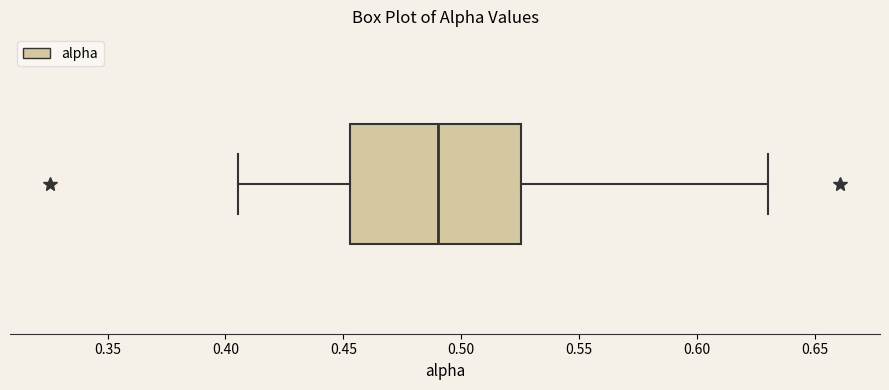

Read this box plot against the x-axis: the position of the median line, the range covered by the box, and the ends of both whiskers. The values are not printed on the chart, so give them approximately, as read against the axis.

median 0.490, box 0.455 to 0.525, whiskers 0.405 to 0.630